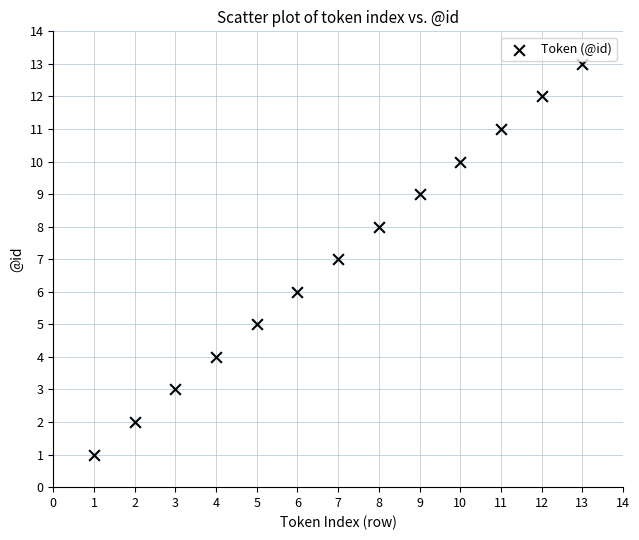

What is the range of X values (max minus min)?

12